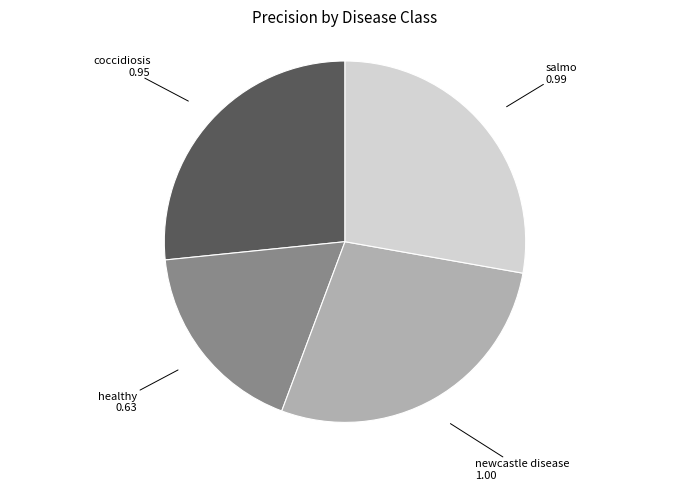

Is there a majority slice in this chart?

No